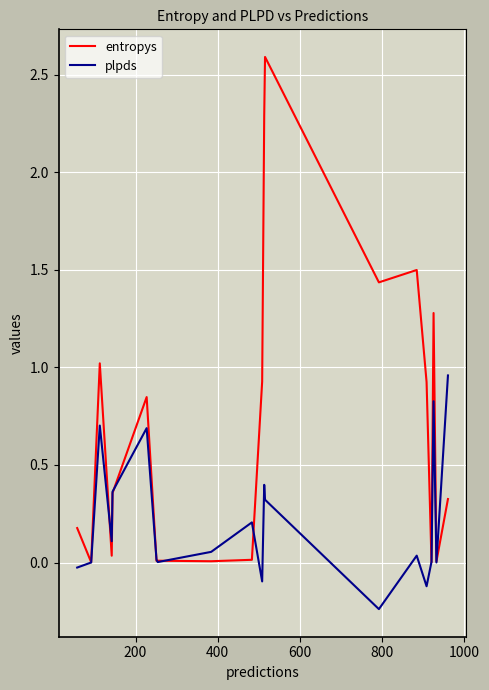

What is the maximum value shown in the chart?

2.6